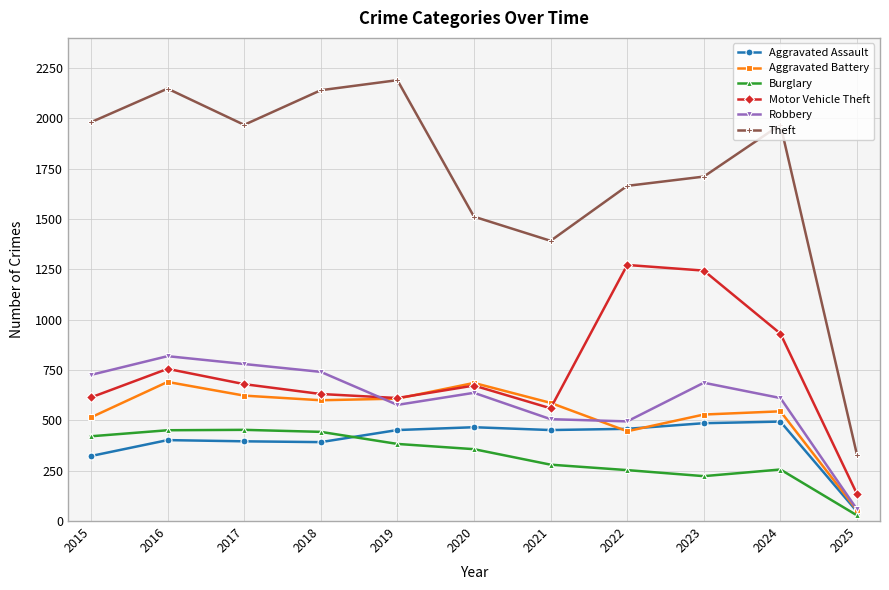

True or false: Aggravated Assault and Theft intersect in this chart.

False